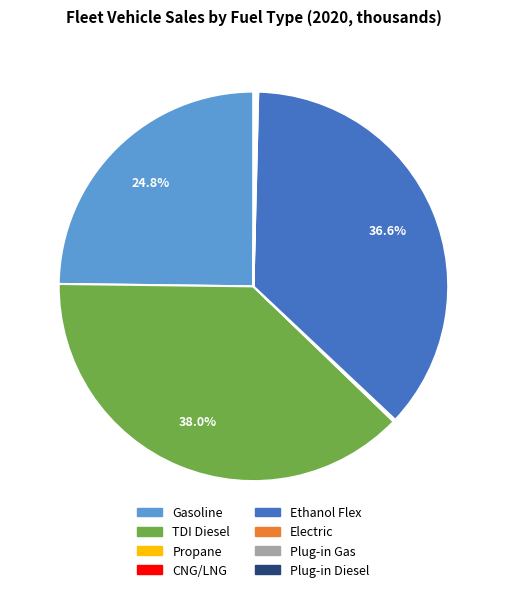

Combined, do TDI Diesel and Gasoline account for over 50%?

Yes